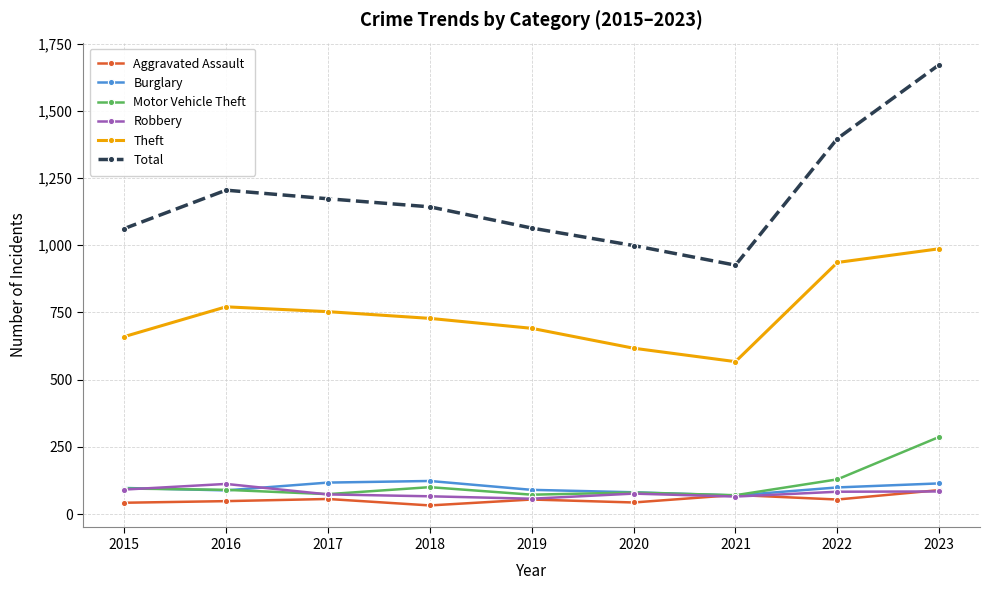

How many series are shown in this chart?

6